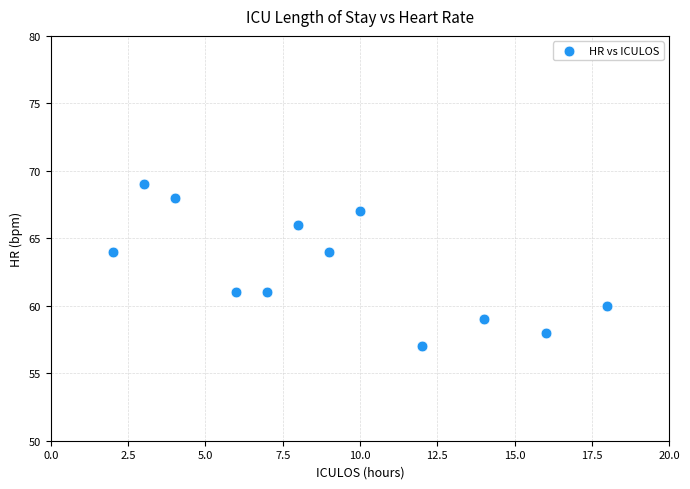

What is the average X value?

9